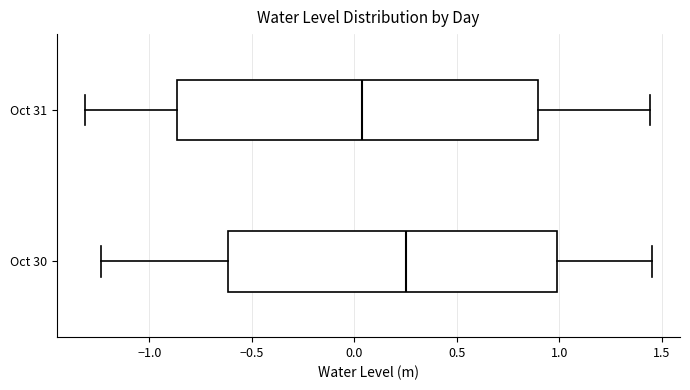

Reading bottom to top, read every box against the x-axis: the position of its median line, the range the box covers, and the ends of its whiskers. The values are not printed on the chart, so give them approximately, as read against the axis.

Oct 30: median 0.25, box -0.60 to 1.00, whiskers -1.25 to 1.45
Oct 31: median 0.05, box -0.85 to 0.90, whiskers -1.30 to 1.45